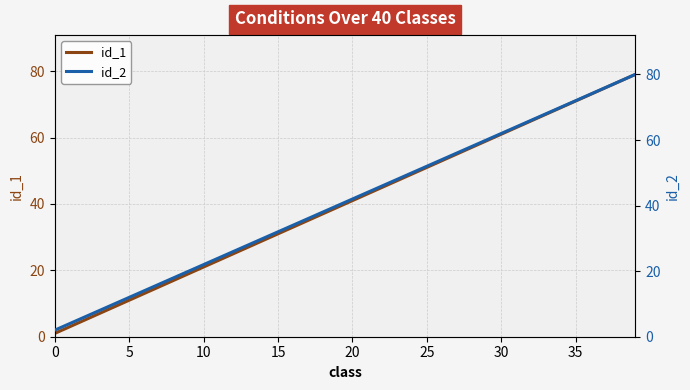

Is it true that id_1 equals 73 at 36?

True